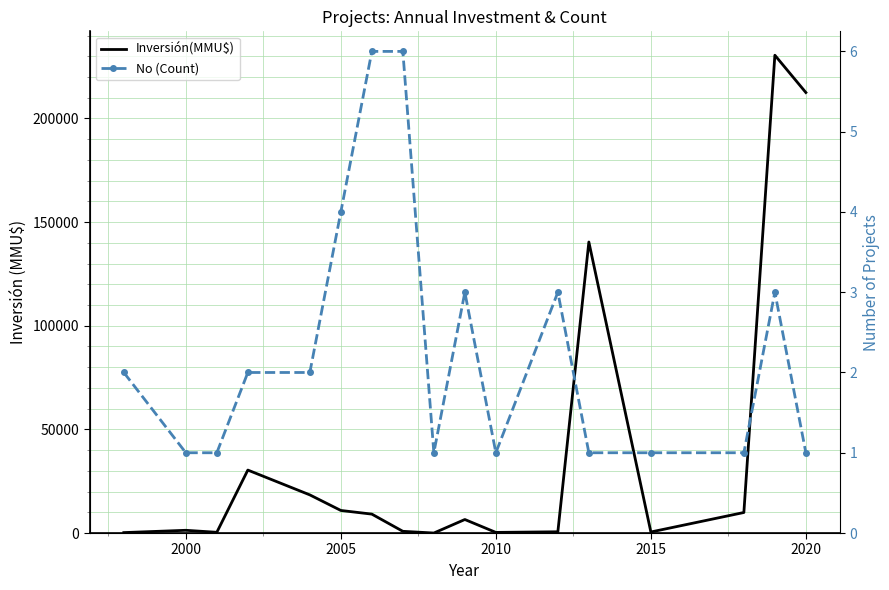

The Inversión(MMU$) series shows 14350 at 2025. True or false?

False